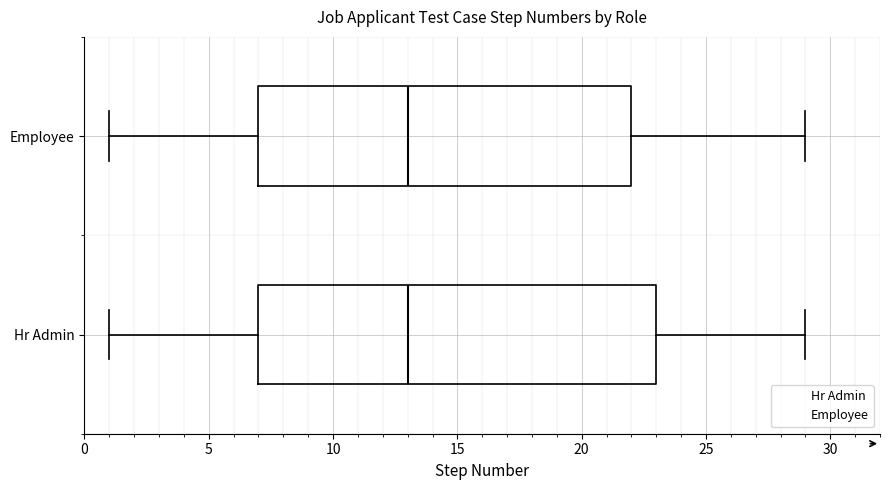

Where does the left whisker of the box for Hr Admin end on the x-axis? The values are not printed on the chart, so give them approximately, as read against the axis.

1